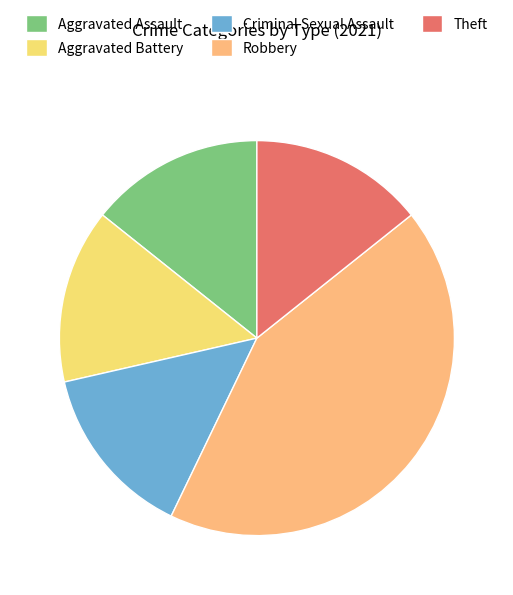

Does any single category account for the majority?

No